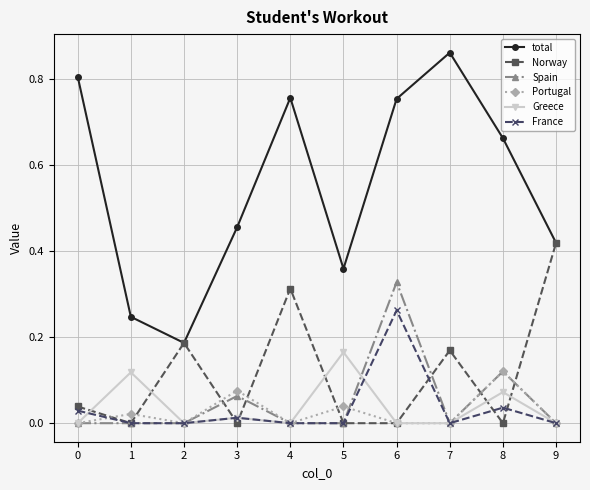

Which series changed the most between 2 and 7?

total